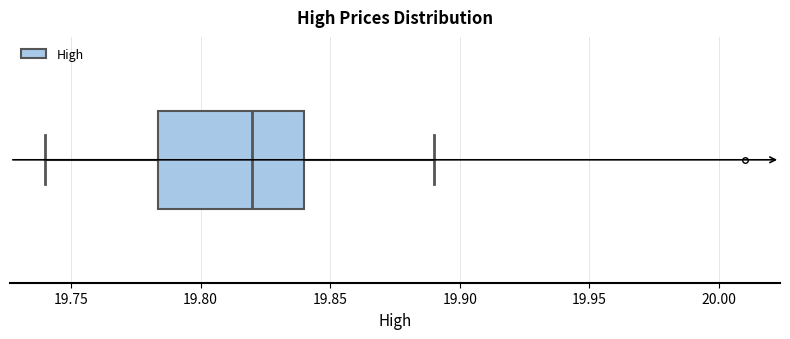

Where does the left whisker of the box end on the x-axis? The values are not printed on the chart, so give them approximately, as read against the axis.

19.740